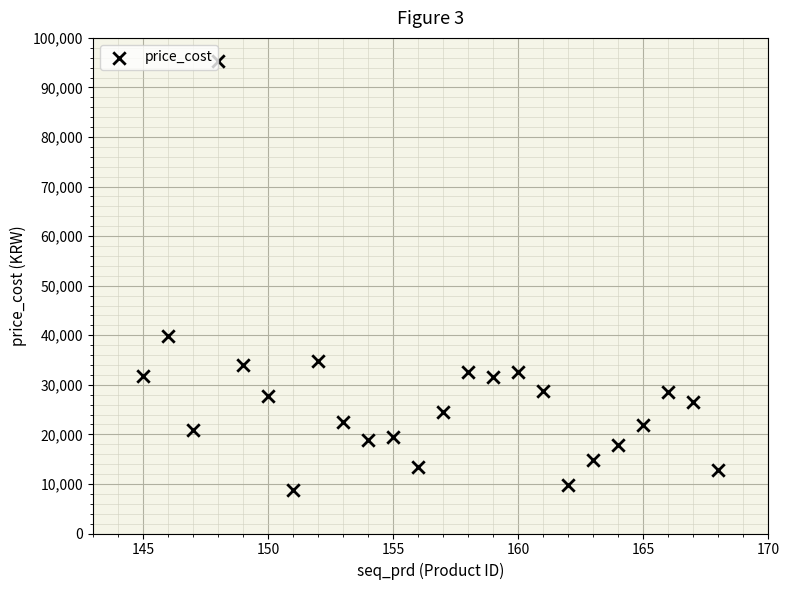

What Y value in the scatter plot is closest to 52050?

39800